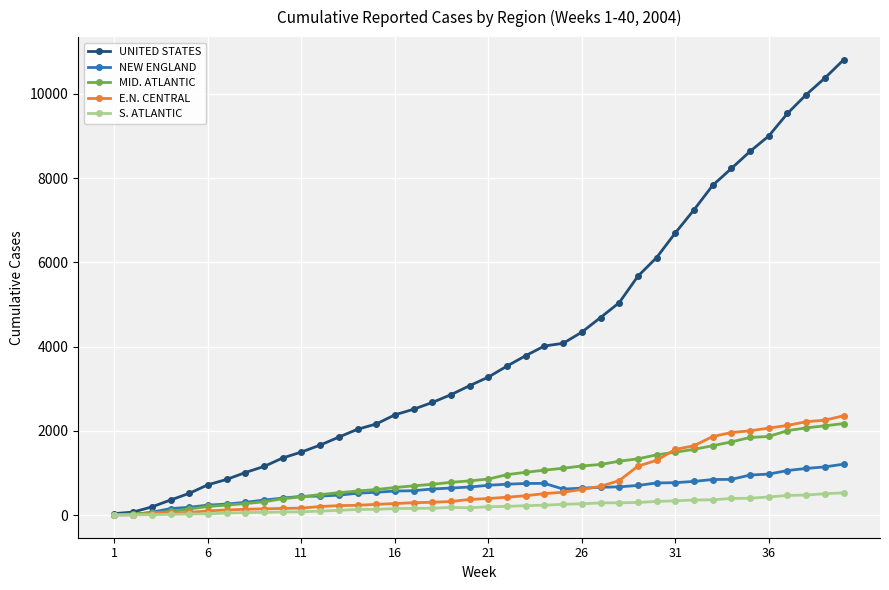

What is the highest value of the S. ATLANTIC series?

527